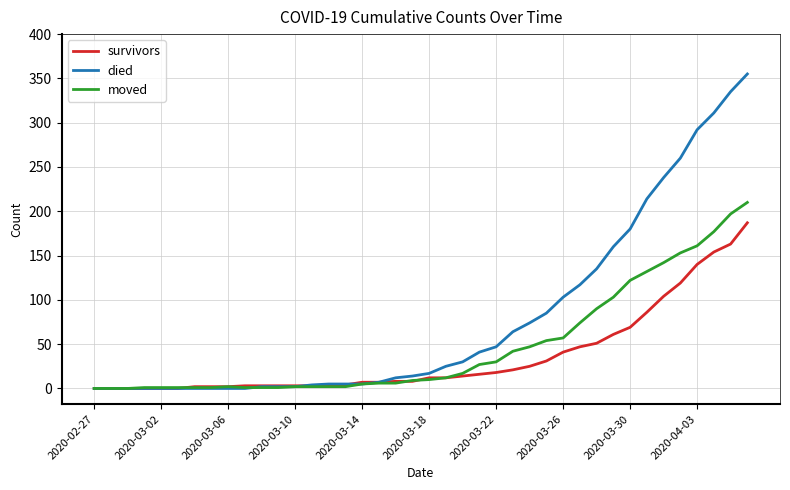

Rank the series by their average value, from highest to lowest.

died, moved, survivors